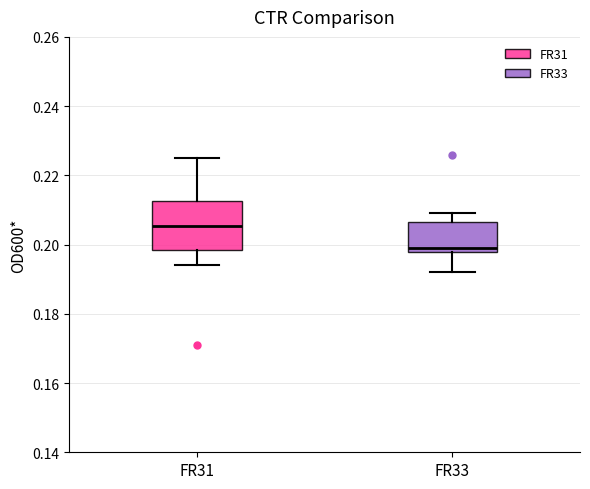

Where is the upper edge of the box for FR31 on the y-axis? The values are not printed on the chart, so give them approximately, as read against the axis.

0.212